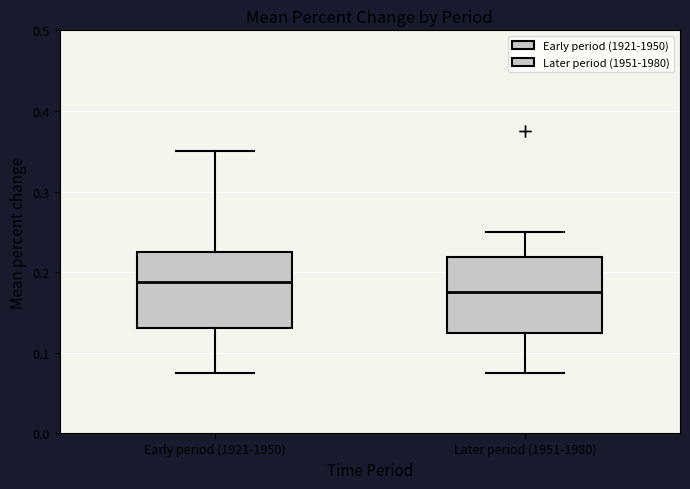

Reading left to right, transcribe this box plot: for each box, give where its median line is, the range the box spans, and where its two whiskers end, as read against the y-axis. The values are not printed on the chart, so give them approximately, as read against the axis.

Early period (1921-1950): median 0.19, box 0.13 to 0.23, whiskers 0.08 to 0.35
Later period (1951-1980): median 0.18, box 0.13 to 0.22, whiskers 0.08 to 0.25